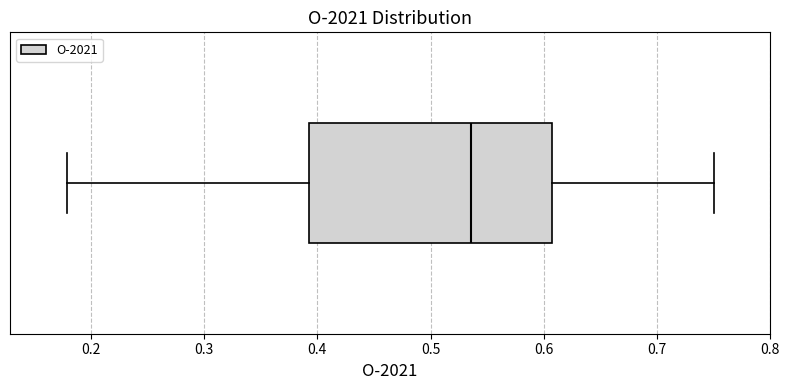

Read this box plot against the x-axis: the position of the median line, the range covered by the box, and the ends of both whiskers. The values are not printed on the chart, so give them approximately, as read against the axis.

median 0.54, box 0.39 to 0.61, whiskers 0.18 to 0.75